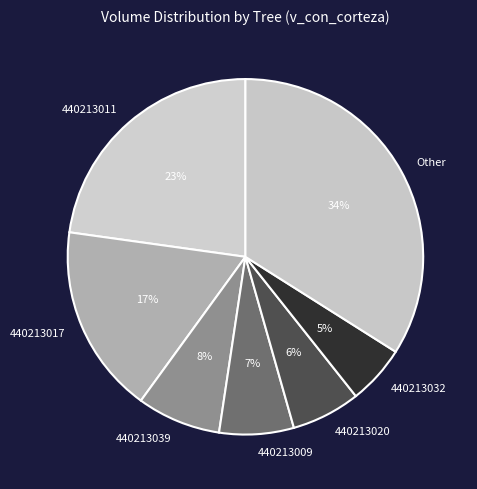

What is the smallest slice in the pie chart?

440213032